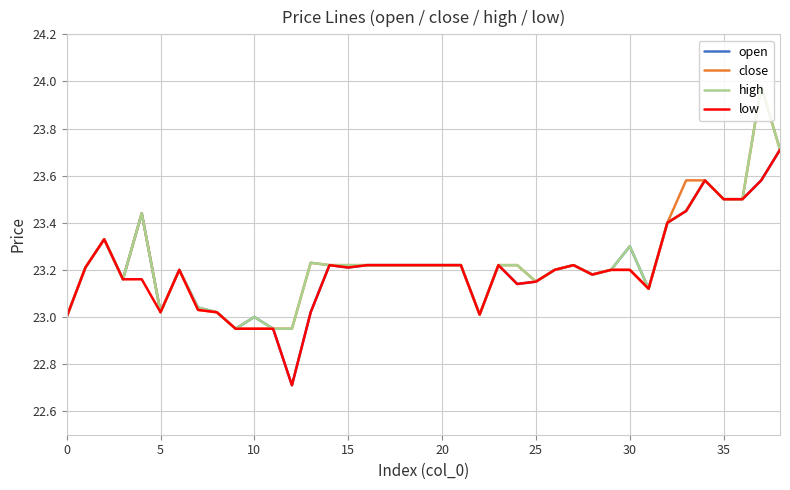

What is the lowest value of the low series?

22.7